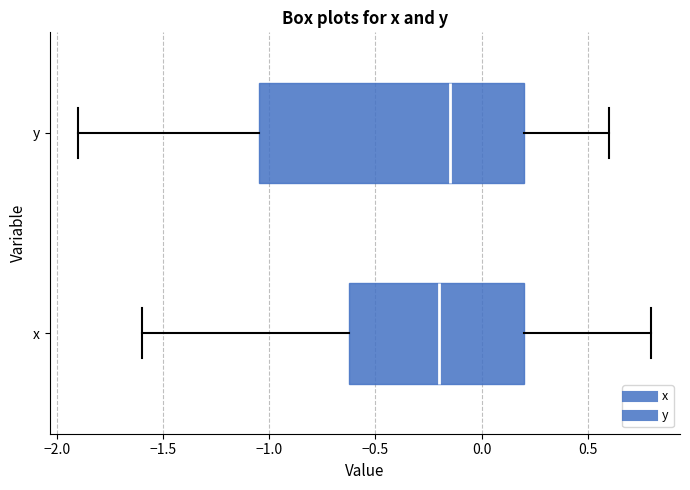

Where does the left whisker of the box for x end on the x-axis? The values are not printed on the chart, so give them approximately, as read against the axis.

-1.60